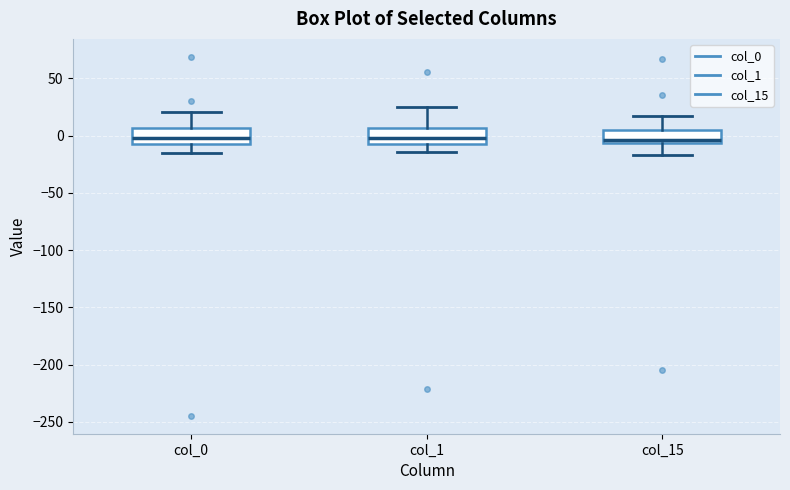

Reading left to right, read every box against the y-axis: the position of its median line, the range the box covers, and the ends of its whiskers. The values are not printed on the chart, so give them approximately, as read against the axis.

col_0: median 0, box -5 to 5, whiskers -15 to 20
col_1: median 0, box -5 to 5, whiskers -15 to 25
col_15: median -5 (just above the box's lower edge), box -5 to 5, whiskers -15 to 15